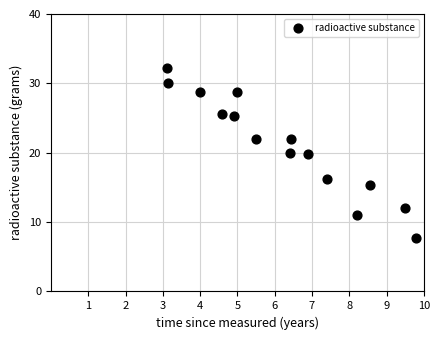

What is the range of X values (max minus min)?

6.7